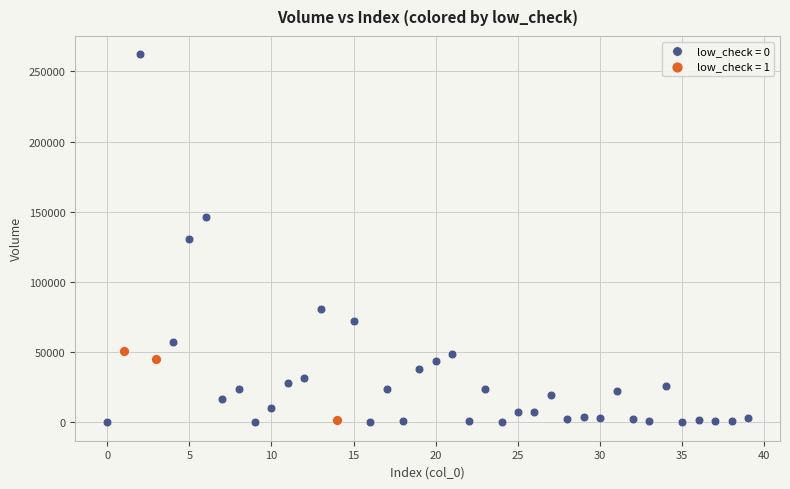

Which series contains the highest Y value?

low_check = 0